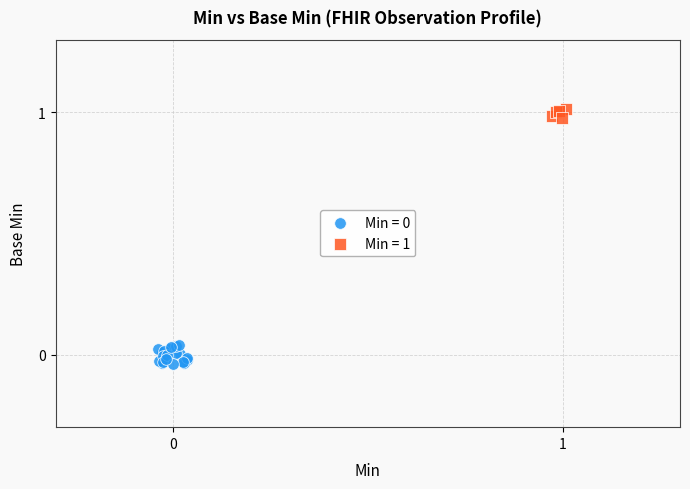

Which series reaches the maximum Y coordinate?

Min = 1